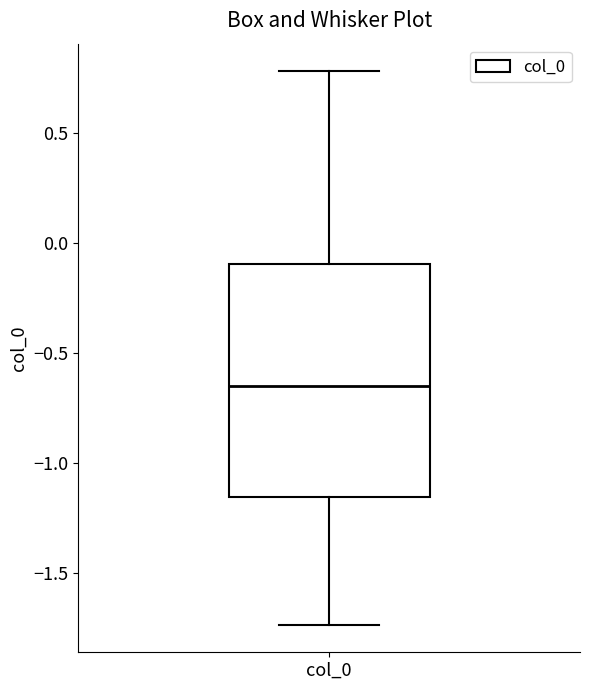

Transcribe this box plot: give where the median line is, the range the box spans, and where the two whiskers end, as read against the y-axis. The values are not printed on the chart, so give them approximately, as read against the axis.

median -0.65, box -1.15 to -0.10, whiskers -1.75 to 0.80